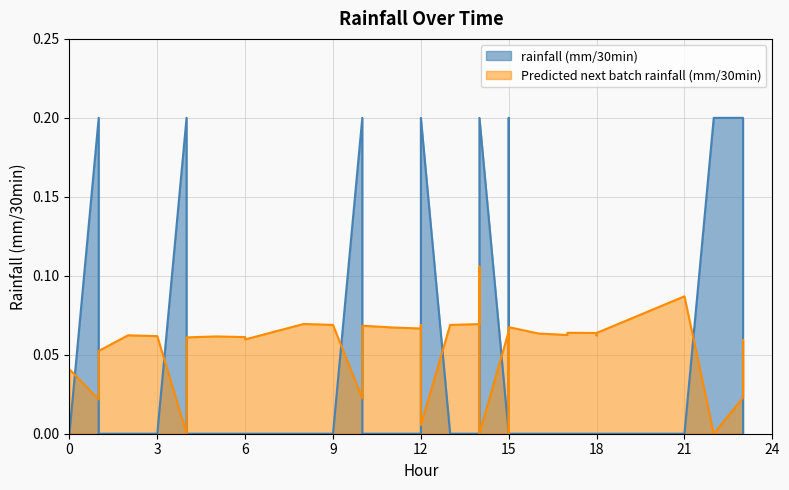

Reading left to right, extract all data points from this chart.

rainfall (mm/30min): 0.2	0.2	0.0	0.0	0.2	0.0	0.0	0.0	0.0	0.0	0.0	0.0	0.0	0.0	0.0	0.2	0.0	0.0	0.0	0.2	0.0	0.0	0.0	0.0	0.0	0.0	0.0	0.0	0.0	0.0	0.2	0.2	0.0	0.0	0.0	0.0	0.0	0.0	0.2	0.0
Predicted next batch rainfall (mm/30min): 0.0	0.0	0.1	0.1	0.0	0.1	0.1	0.1	0.1	0.1	0.1	0.1	0.1	0.1	0.1	0.0	0.1	0.1	0.1	0.0	0.1	0.1	0.1	0.1	0.1	0.1	0.1	0.1	0.1	0.0	0.0	0.0	0.1	0.1	0.1	0.1	0.1	0.1	0.0	0.1